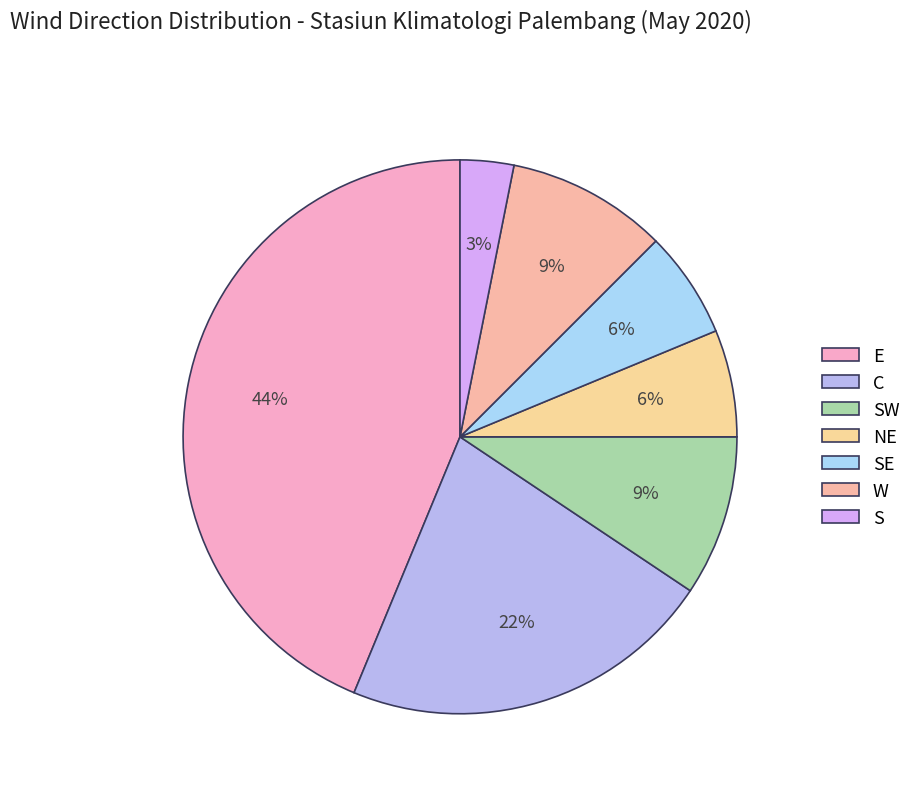

To the nearest percent, what percentage of the pie is NE?

6%